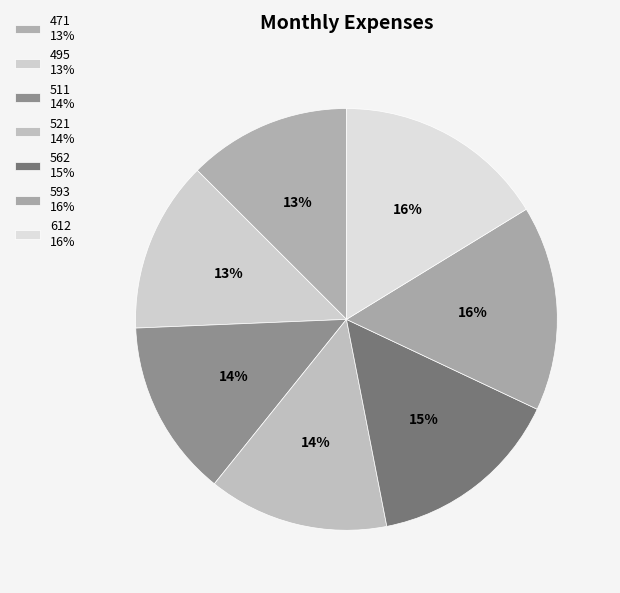

How many slices are in this pie chart?

7